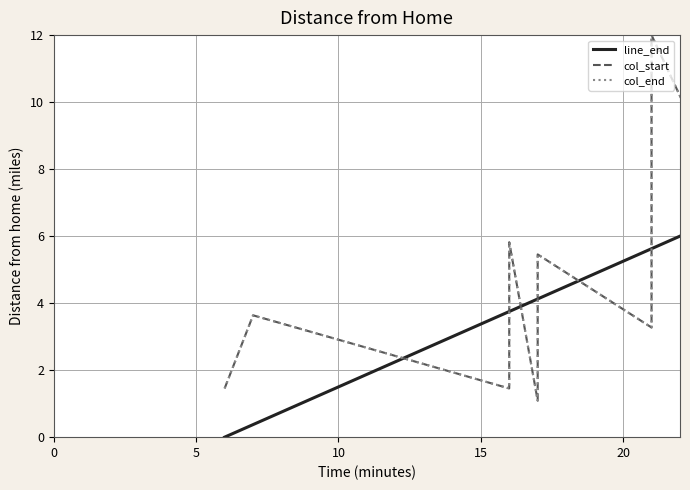

At which category does col_end reach its first local valley?

10